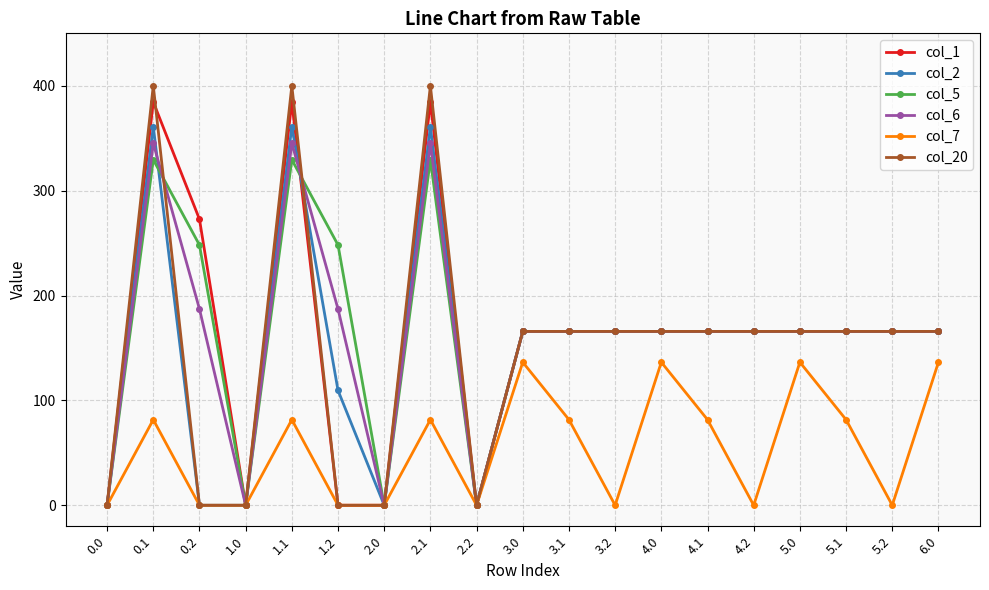

Reading left to right, extract all data points from this chart.

col_1: 0.0	384.6	272.7	0.0	384.6	0.0	0.0	384.6	0.0	165.8	165.8	165.8	165.8	165.8	165.8	165.8	165.8	165.8	165.8
col_2: 0.0	361.1	0.0	0.0	361.1	109.5	0.0	361.1	0.0	165.8	165.8	165.8	165.8	165.8	165.8	165.8	165.8	165.8	165.8
col_5: 0.0	329.5	248.1	0.0	329.5	248.1	0.0	329.5	0.0	165.8	165.8	165.8	165.8	165.8	165.8	165.8	165.8	165.8	165.8
col_6: 0.0	345.2	187.1	0.0	345.2	187.1	0.0	345.2	0.0	165.8	165.8	165.8	165.8	165.8	165.8	165.8	165.8	165.8	165.8
col_7: 0.0	81.6	0.0	0.0	81.6	0.0	0.0	81.6	0.0	136.4	81.6	0.0	136.4	81.6	0.0	136.4	81.6	0.0	136.4
col_20: 0.0	400.0	0.0	0.0	400.0	0.0	0.0	400.0	0.0	165.8	165.8	165.8	165.8	165.8	165.8	165.8	165.8	165.8	165.8